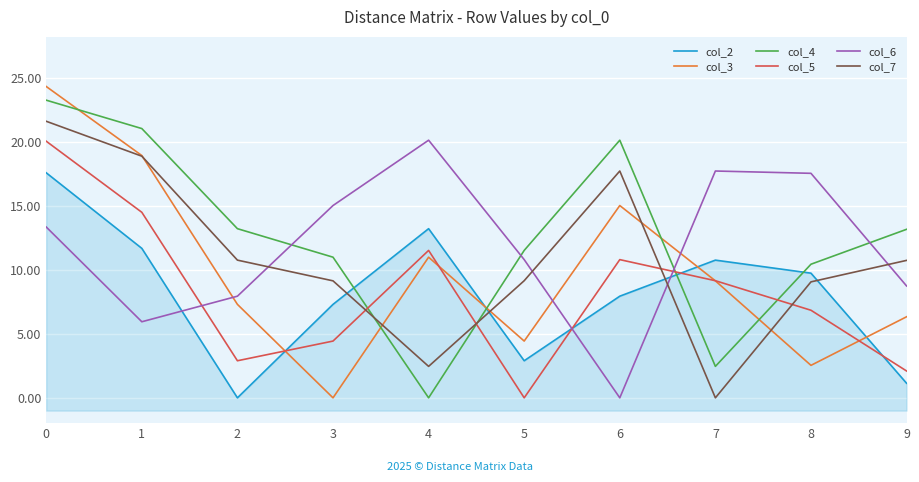

Reading left to right, list all the values displayed in this chart.

col_2: 17.6	11.7	0.0	7.3	13.2	2.9	8.0	10.8	9.8	1.1
col_3: 24.4	18.9	7.3	0.0	11.0	4.4	15.0	9.2	2.5	6.3
col_4: 23.3	21.1	13.2	11.0	0.0	11.5	20.1	2.5	10.4	13.2
col_5: 20.1	14.5	2.9	4.4	11.5	0.0	10.8	9.2	6.8	2.1
col_6: 13.4	6.0	8.0	15.0	20.1	10.8	0.0	17.7	17.6	8.8
col_7: 21.6	18.9	10.8	9.2	2.5	9.2	17.7	0.0	9.1	10.8